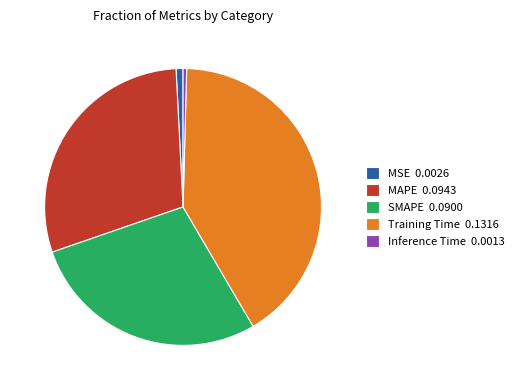

Count the number of slices in the pie.

5